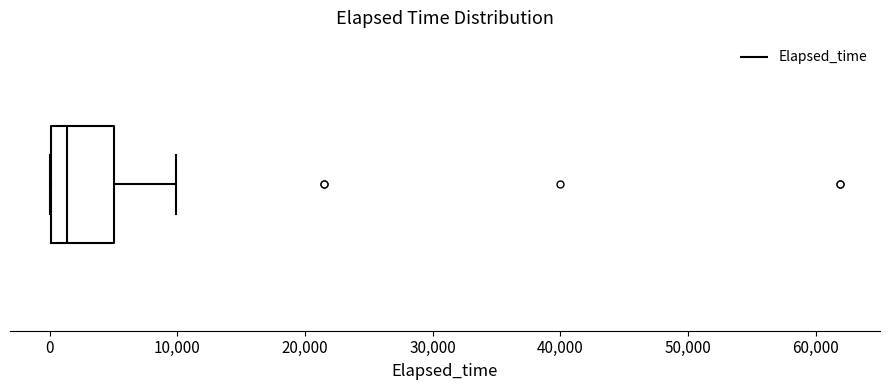

Read this box plot against the x-axis: the position of the median line, the range covered by the box, and the ends of both whiskers. The values are not printed on the chart, so give them approximately, as read against the axis.

median 1000, box 0 to 5000, whiskers 0 to 10000